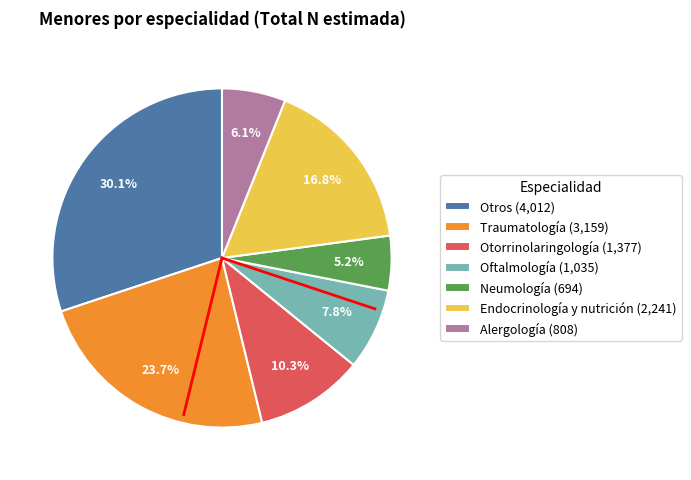

To the nearest percent, what is the difference between the largest and smallest slice percentages?

25%